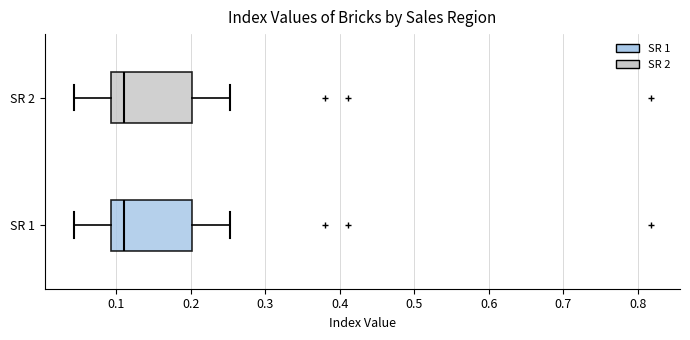

Reading bottom to top, transcribe this box plot: for each box, give where its median line is, the range the box spans, and where its two whiskers end, as read against the x-axis. The values are not printed on the chart, so give them approximately, as read against the axis.

SR 1: median 0.11, box 0.09 to 0.20, whiskers 0.04 to 0.25
SR 2: median 0.11, box 0.09 to 0.20, whiskers 0.04 to 0.25